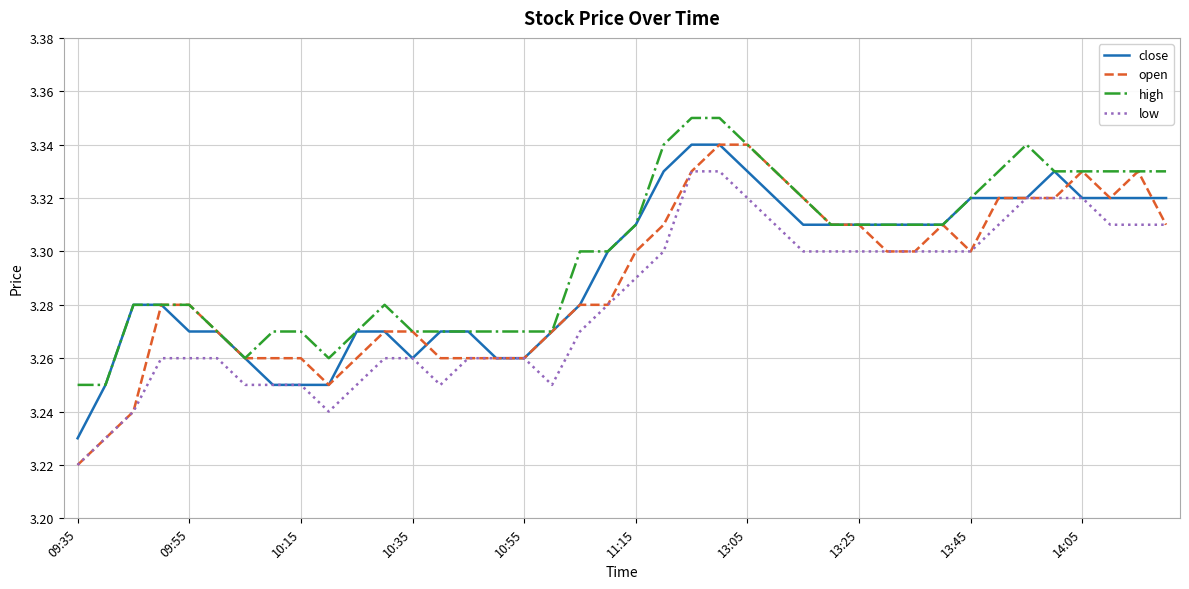

True or false: high and low intersect in this chart.

False